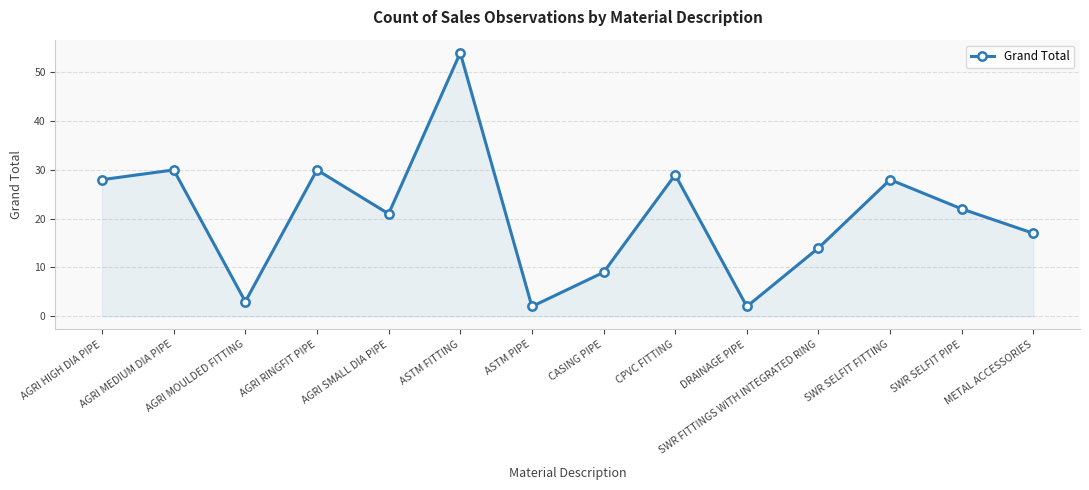

What is the difference between the values at SWR SELFIT PIPE and AGRI MEDIUM DIA PIPE?

8